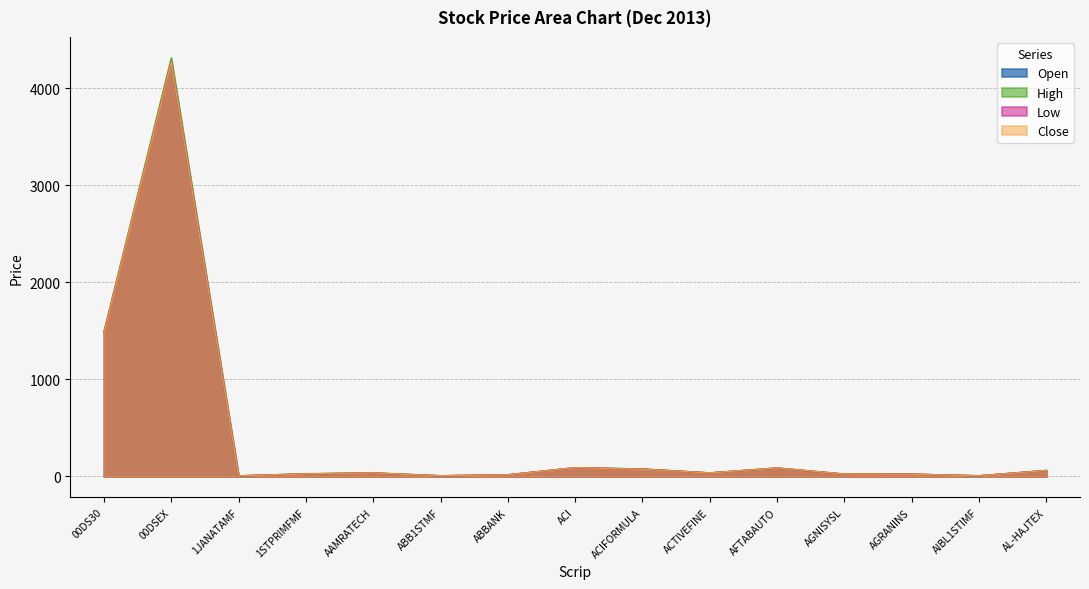

Reading left to right, extract all data points from this chart.

Open: 00DS30=1485.5	00DSEX=4280.7	1JANATAMF=6.3	1STPRIMFMF=27.0	AAMRATECH=35.5	ABB1STMF=7.4	ABBANK=17.1	ACI=89.9	ACIFORMULA=77.3	ACTIVEFINE=36.8	AFTABAUTO=86.7	AGNISYSL=23.7	AGRANINS=24.0	AIBL1STIMF=7.2	AL-HAJTEX=62.2
High: 00DS30=1492.9	00DSEX=4313.5	1JANATAMF=6.3	1STPRIMFMF=28.6	AAMRATECH=38.1	ABB1STMF=7.5	ABBANK=18.1	ACI=91.0	ACIFORMULA=77.3	ACTIVEFINE=36.8	AFTABAUTO=88.8	AGNISYSL=25.7	AGRANINS=24.1	AIBL1STIMF=7.2	AL-HAJTEX=62.6
Low: 00DS30=1478.1	00DSEX=4270.6	1JANATAMF=6.1	1STPRIMFMF=26.1	AAMRATECH=35.3	ABB1STMF=7.2	ABBANK=17.1	ACI=89.6	ACIFORMULA=74.9	ACTIVEFINE=36.2	AFTABAUTO=86.3	AGNISYSL=23.7	AGRANINS=23.7	AIBL1STIMF=7.0	AL-HAJTEX=60.6
Close: 00DS30=1478.3	00DSEX=4270.6	1JANATAMF=6.2	1STPRIMFMF=26.4	AAMRATECH=36.5	ABB1STMF=7.3	ABBANK=17.2	ACI=89.9	ACIFORMULA=75.1	ACTIVEFINE=36.3	AFTABAUTO=87.5	AGNISYSL=24.8	AGRANINS=23.8	AIBL1STIMF=7.1	AL-HAJTEX=60.8